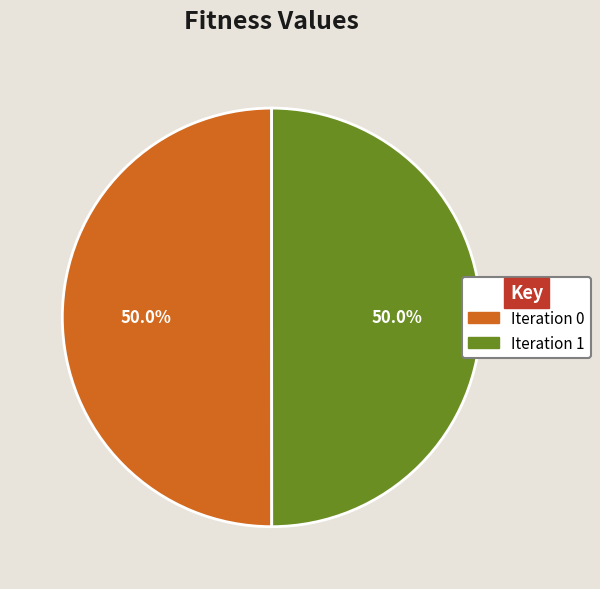

What percentage do Iteration 1 and Iteration 0 together represent?

100.0%